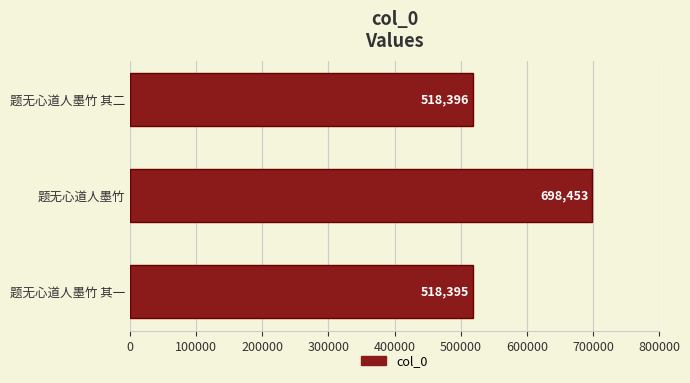

What is the difference between the values at 题无心道人墨竹 其二 and 题无心道人墨竹?

180057